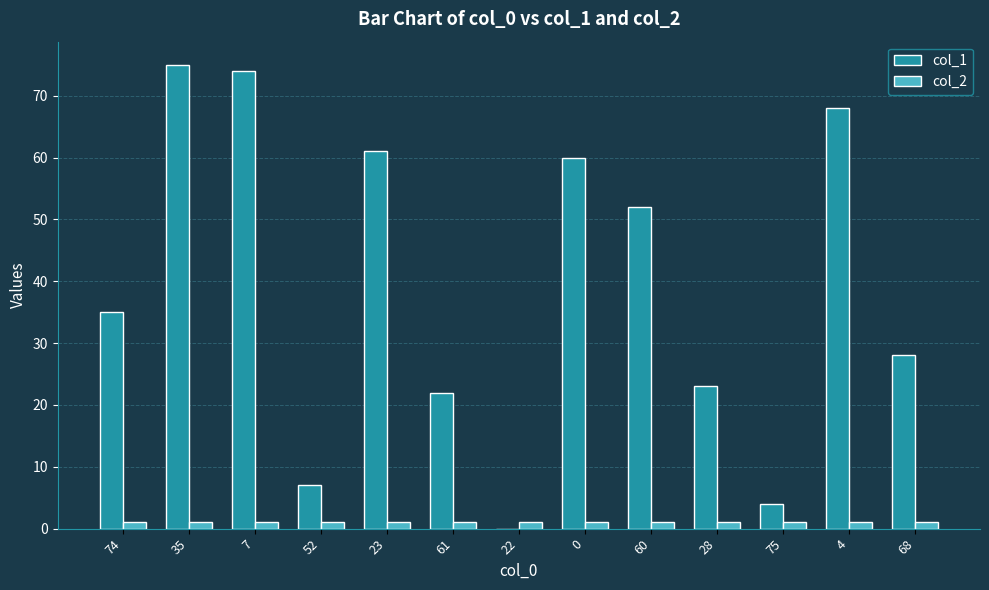

What is the sum of all col_2 values?

13